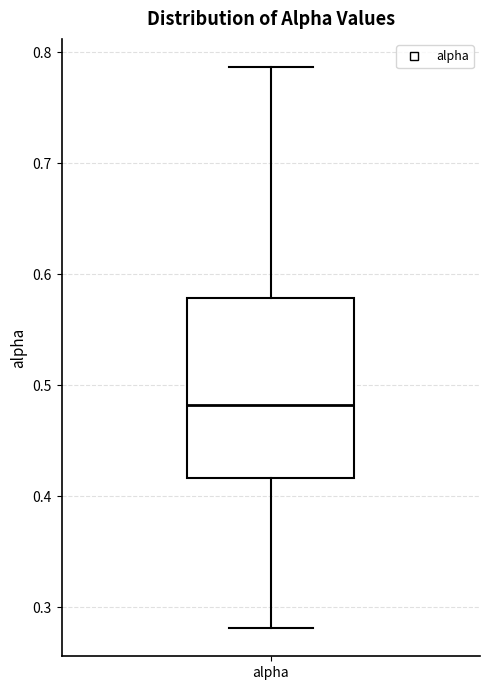

Where is the upper edge of the box for alpha on the y-axis? The values are not printed on the chart, so give them approximately, as read against the axis.

0.58